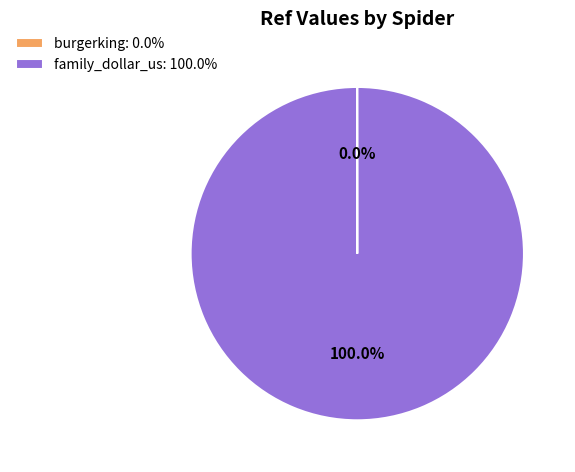

Does family_dollar_us: 100.0% represent more than half of the total?

Yes